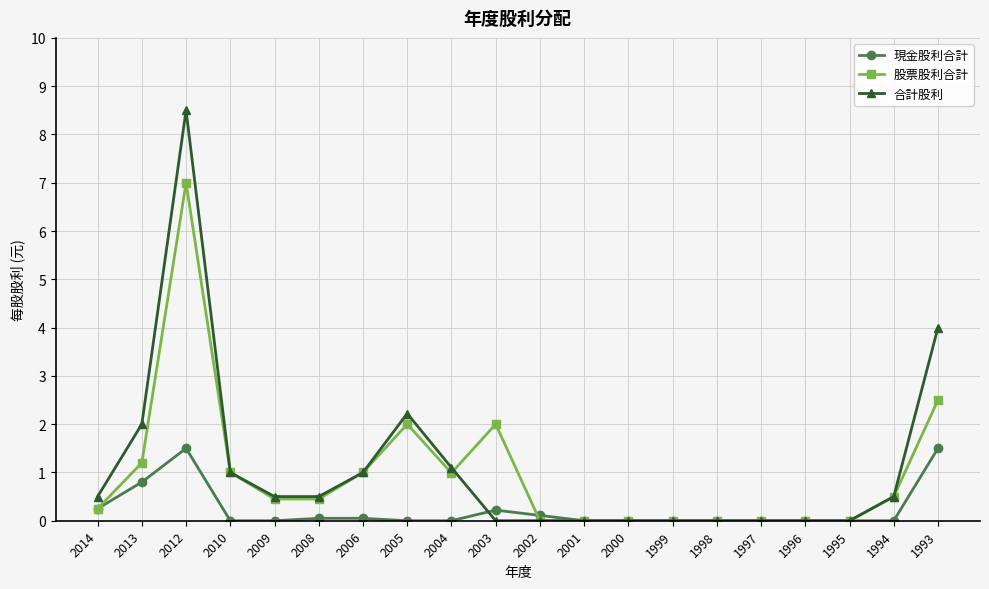

True or false: 股票股利合計 has more than 0 points higher than both neighbors.

True